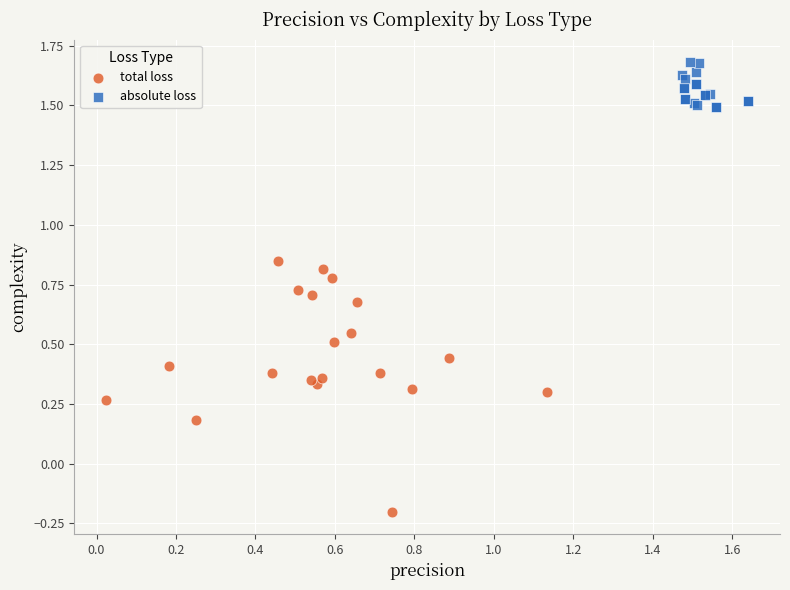

Which series reaches the minimum Y coordinate?

total loss